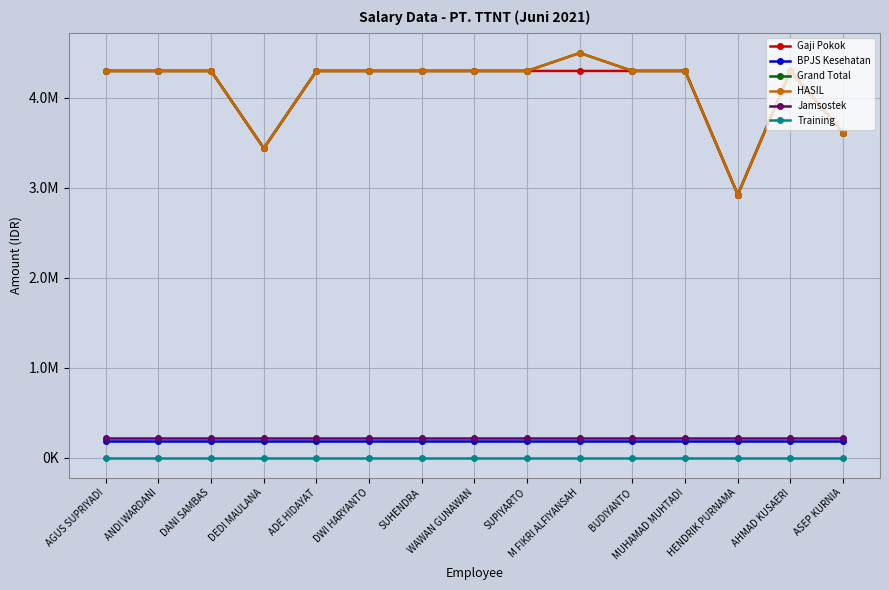

What is the greatest value displayed?

4500000.0